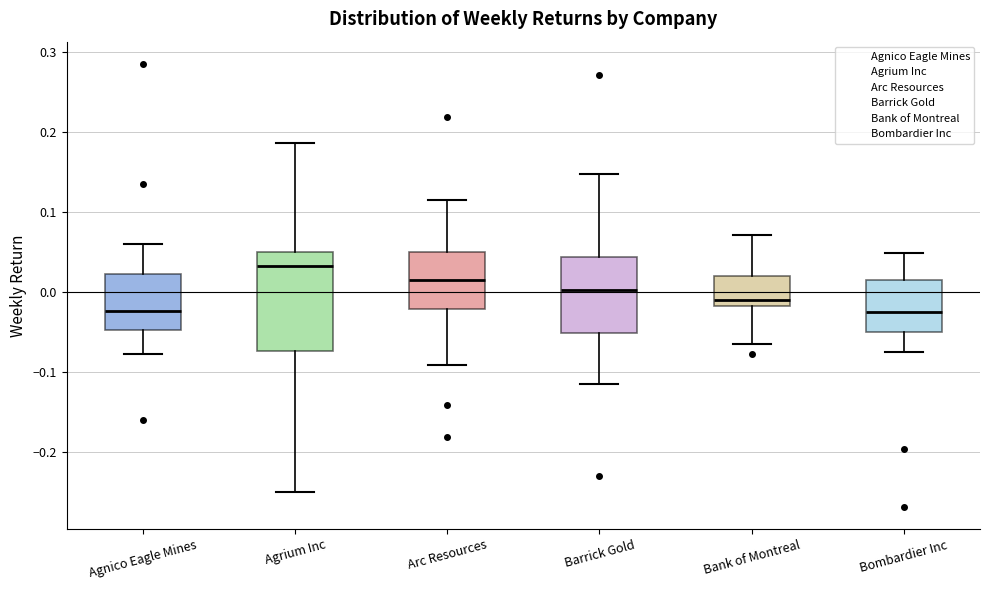

Which box is the tallest, from its lower edge to its upper edge?

Agrium Inc